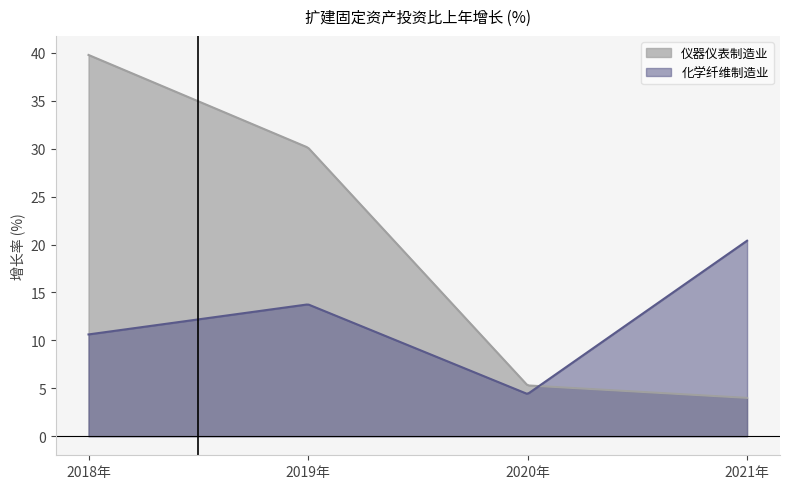

What is the total value across all series at 2018年?

50.4